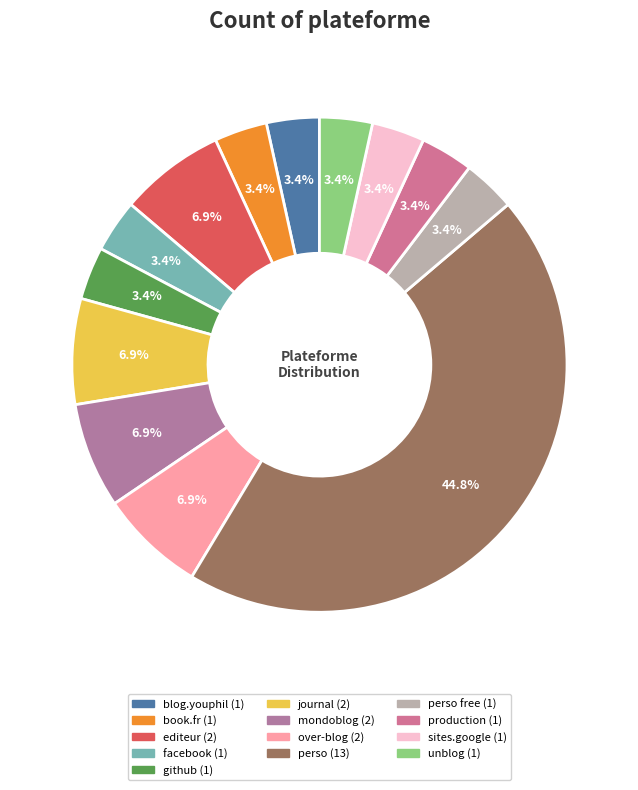

Which category has the biggest portion of the pie?

perso